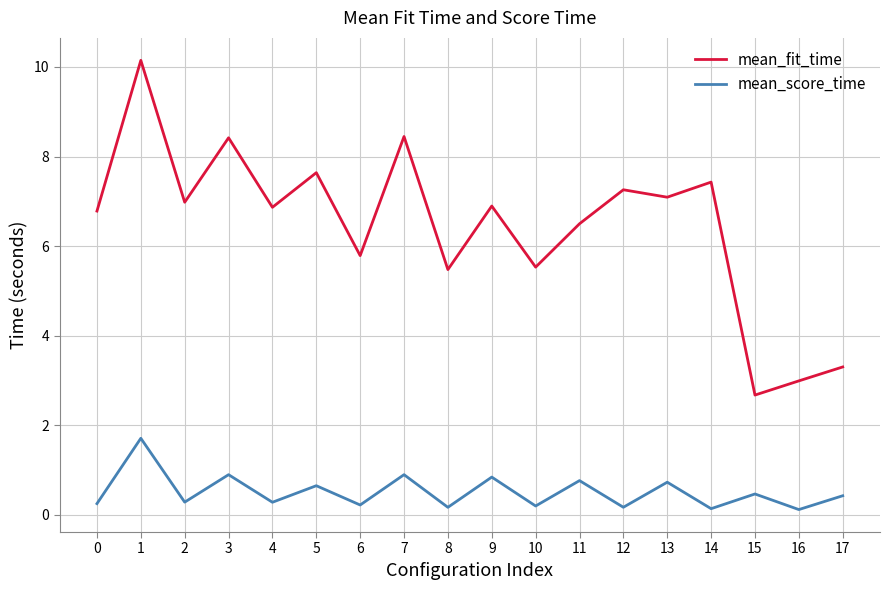

Between 7 and 9, which series saw the biggest shift?

mean_fit_time